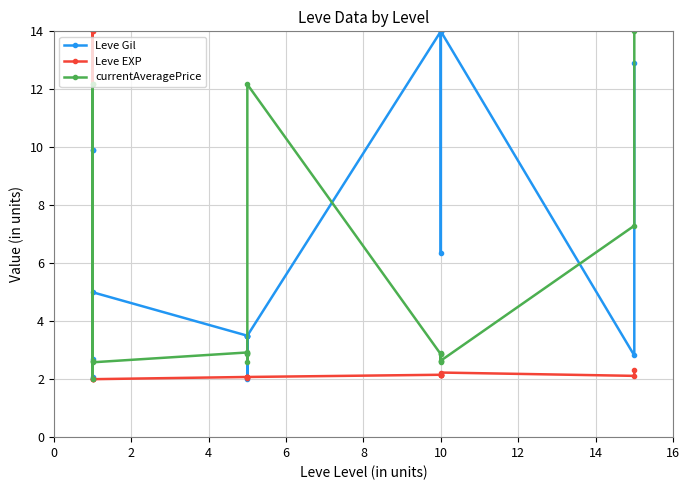

Reading left to right, what are all the values shown in this chart?

Leve Gil: 2.7	2.1	2.1	9.9	9.9	5.0	3.5	2.0	3.5	3.5	3.5	3.5	14.0	6.4	14.0	14.0	14.0	14.0	2.8	12.9
Leve EXP: 2.0	14.0	14.0	2.0	2.0	2.0	2.1	2.1	2.1	2.1	2.1	2.1	2.2	2.1	2.2	2.2	2.2	2.2	2.1	2.3
currentAveragePrice: 12.2	2.6	2.0	2.6	12.2	2.6	2.9	2.6	2.9	2.9	2.9	12.2	2.9	2.6	2.6	2.9	2.9	2.6	7.3	14.0